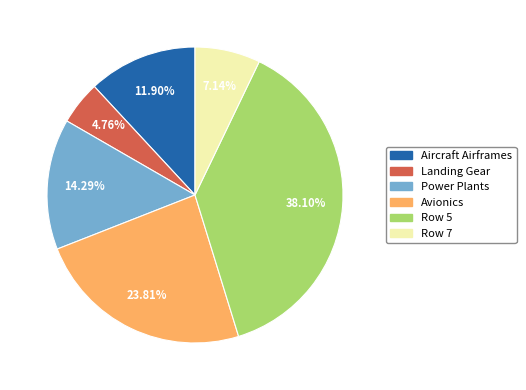

Is there a majority slice in this chart?

No